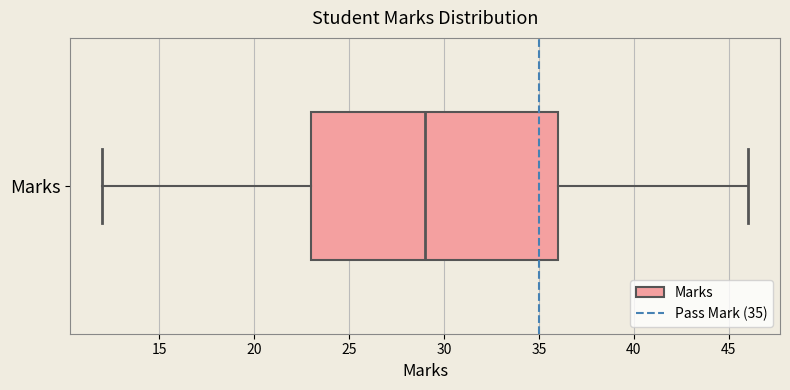

Transcribe this box plot: give where the median line is, the range the box spans, and where the two whiskers end, as read against the x-axis. The values are not printed on the chart, so give them approximately, as read against the axis.

median 29, box 23 to 36, whiskers 12 to 46